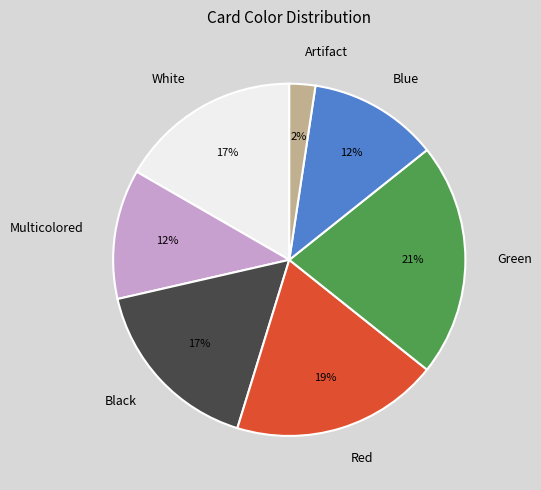

To the nearest percent, what percentage of the pie is White?

17%